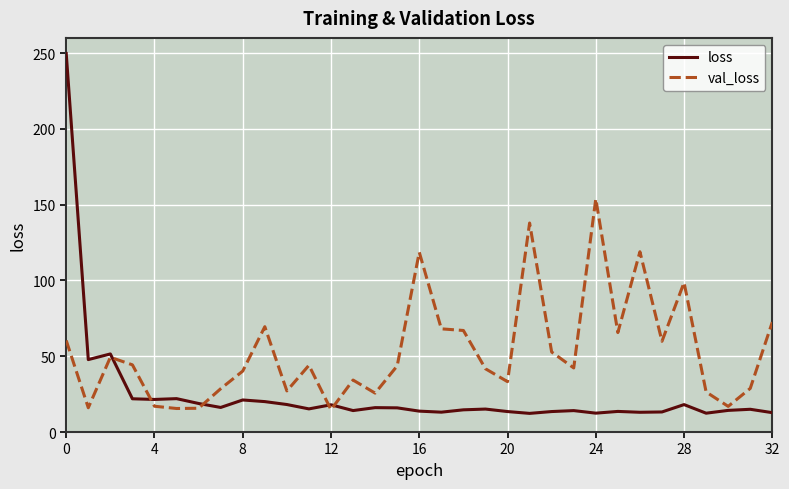

What is the sum of all loss values?

823.3